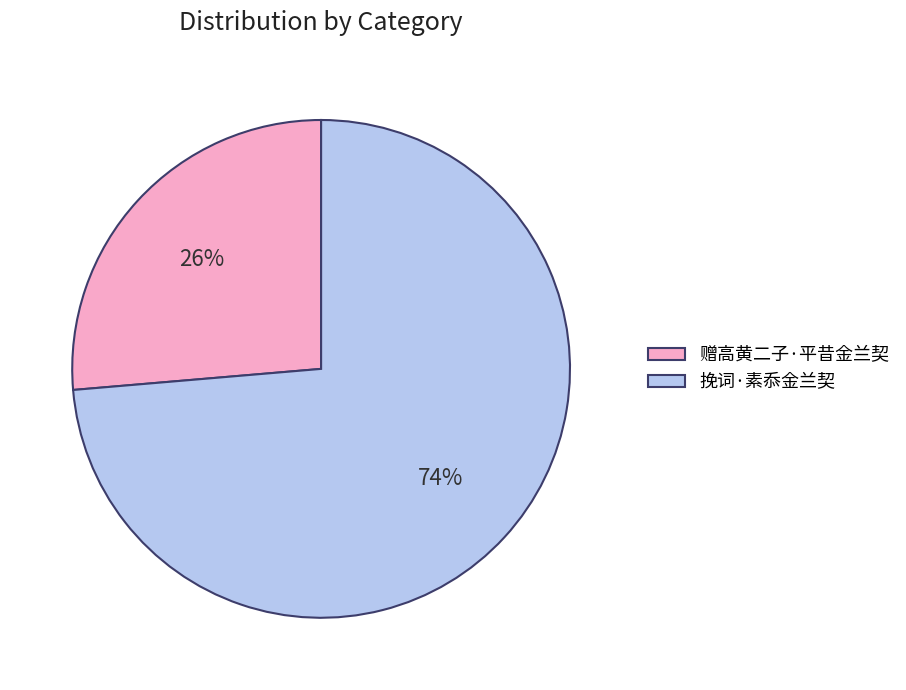

Does 挽词·素忝金兰契 account for over 50% of the chart?

Yes